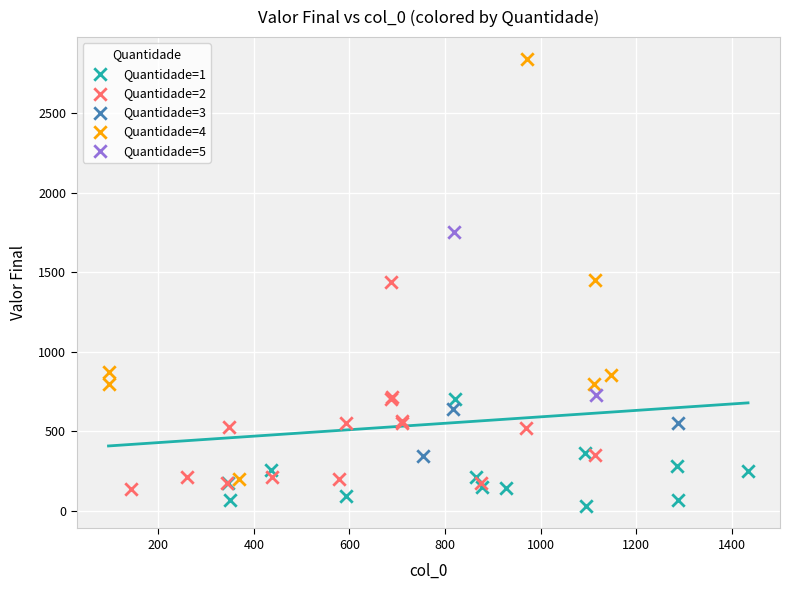

What are all the series names shown in the legend?

Quantidade=1, Quantidade=2, Quantidade=3, Quantidade=4, Quantidade=5